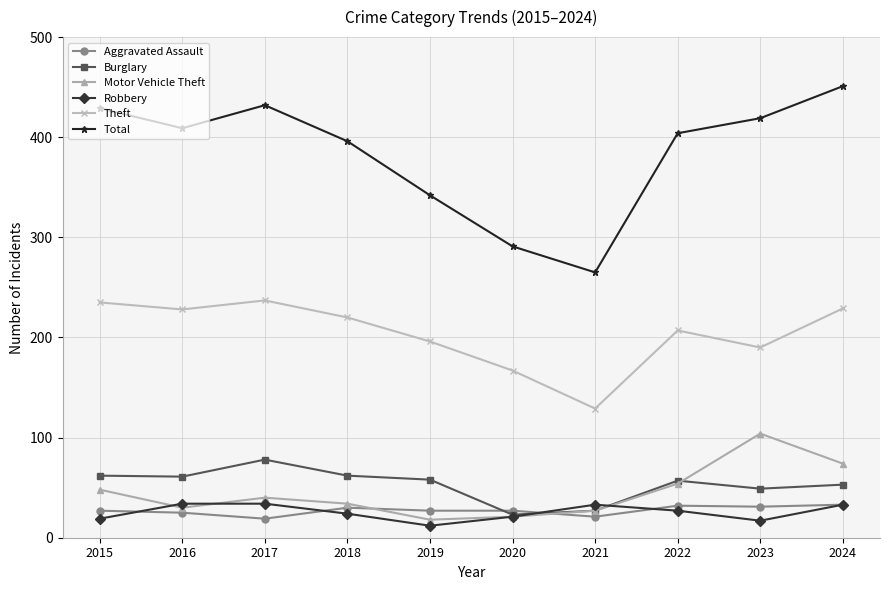

Which series changed the most between 2017 and 2020?

Total